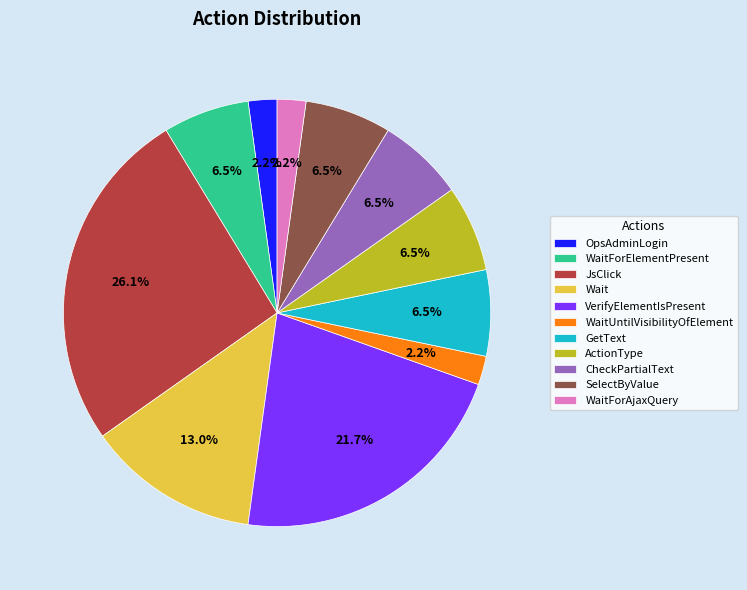

Is there a majority slice in this chart?

No